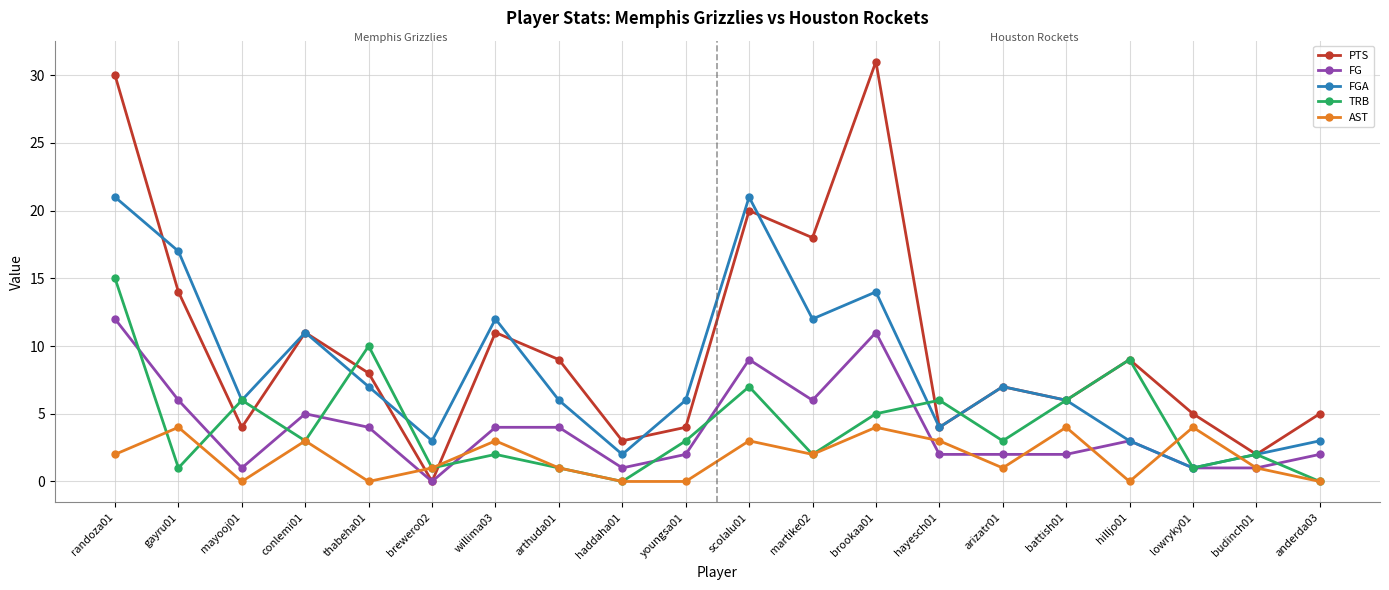

What is the value of the TRB point at the 7th from the left?

2